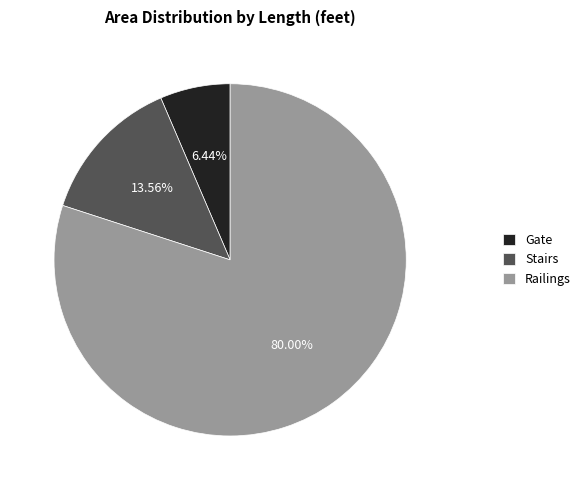

Between Stairs and Gate, which is larger?

Stairs